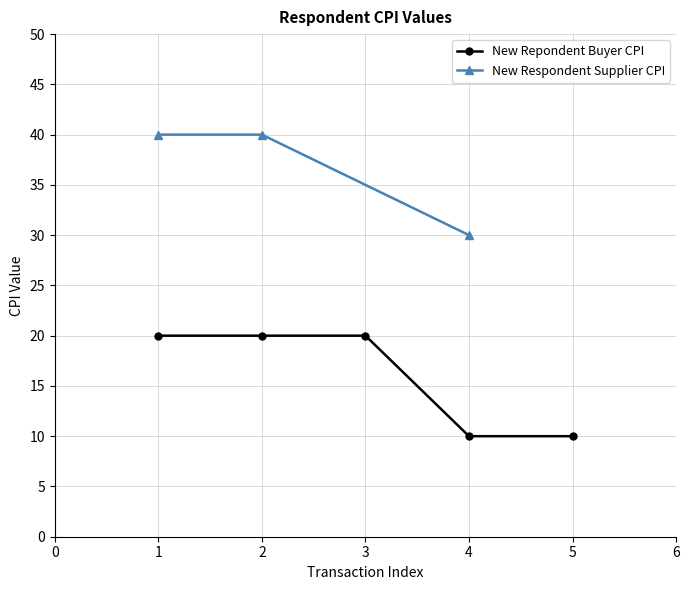

What is the value of the New Repondent Buyer CPI point at the 2nd from the left?

20